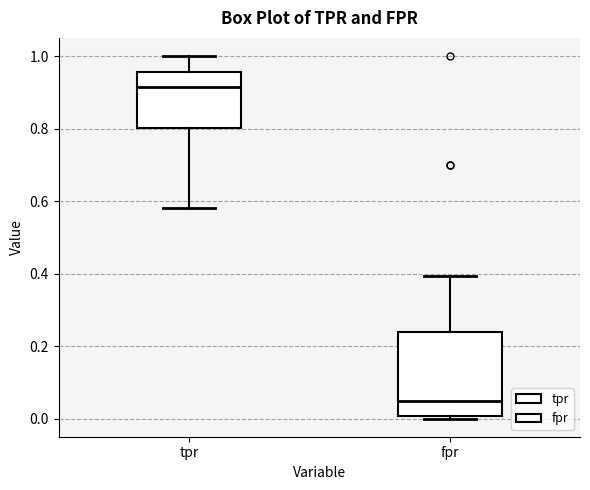

Which box is the tallest, from its lower edge to its upper edge?

fpr